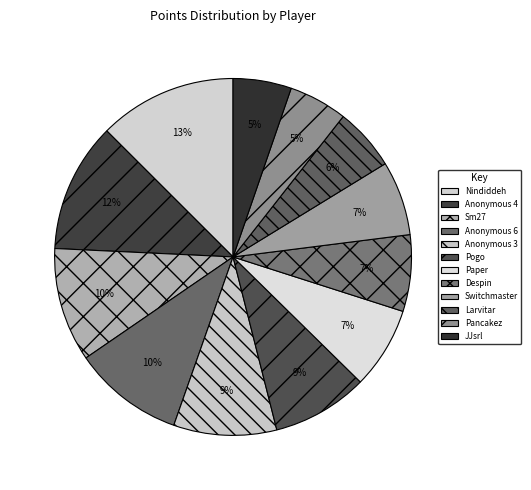

Do Anonymous 6 and Pogo together represent more than half of the pie?

No